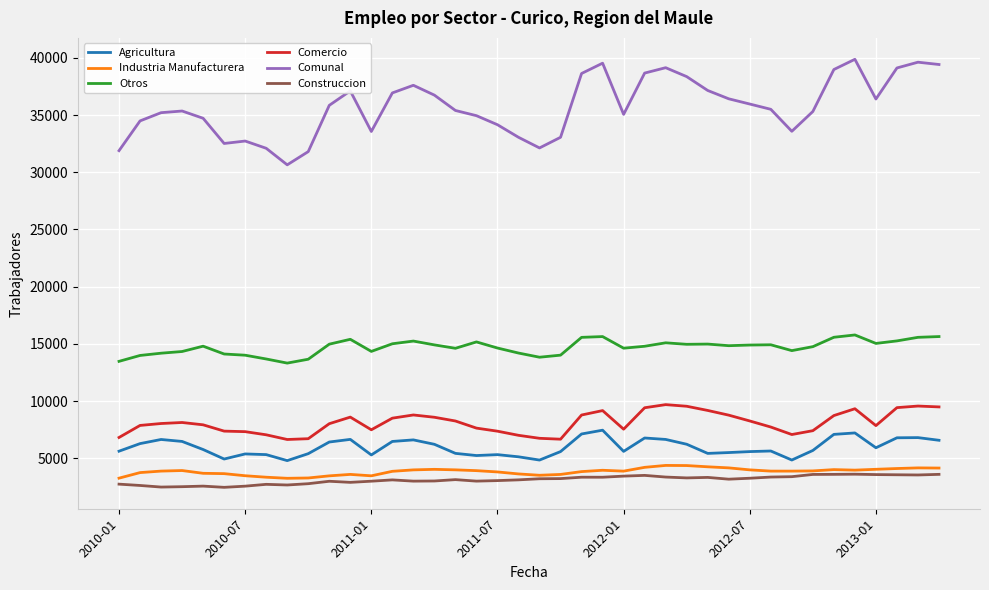

What is the maximum value for Construccion?

3604